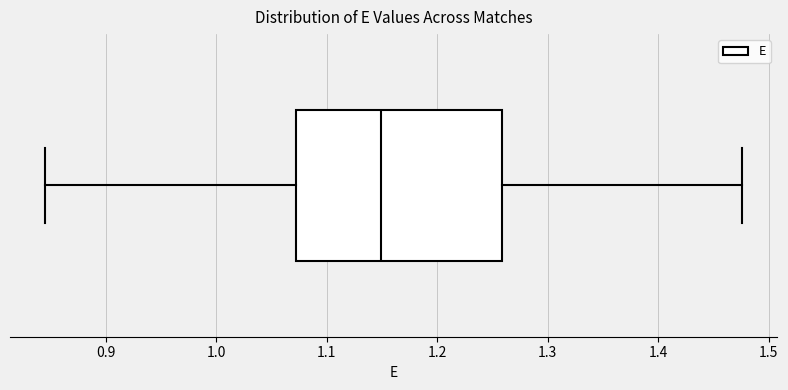

Where is the left edge of the box on the x-axis? The values are not printed on the chart, so give them approximately, as read against the axis.

1.07